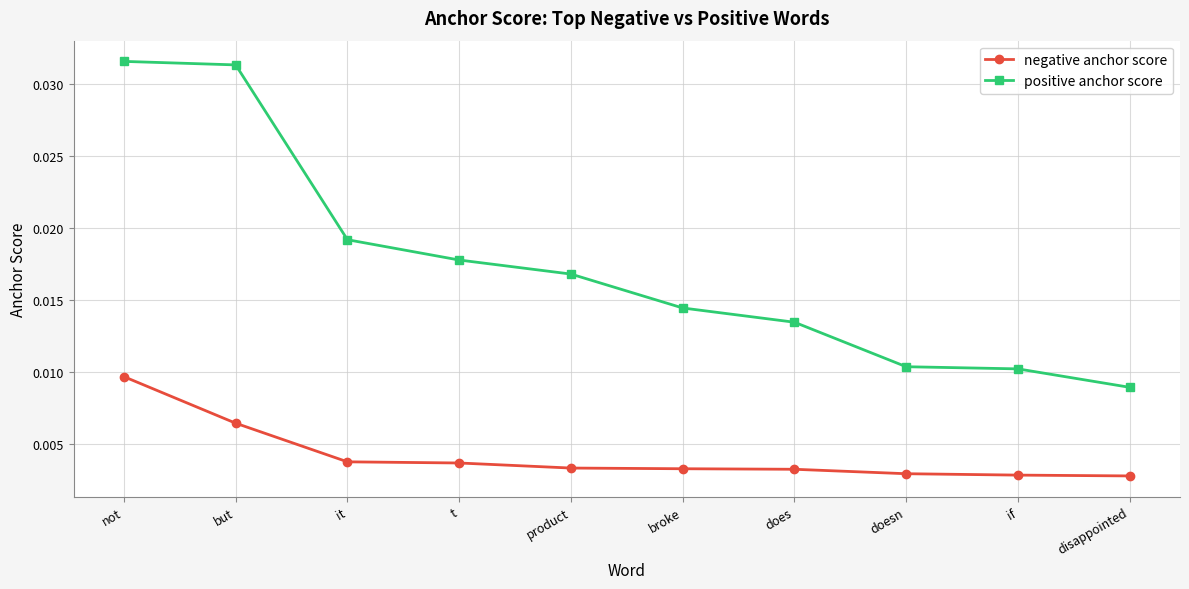

What is the sum of the positive anchor score values at it and but?

0.1